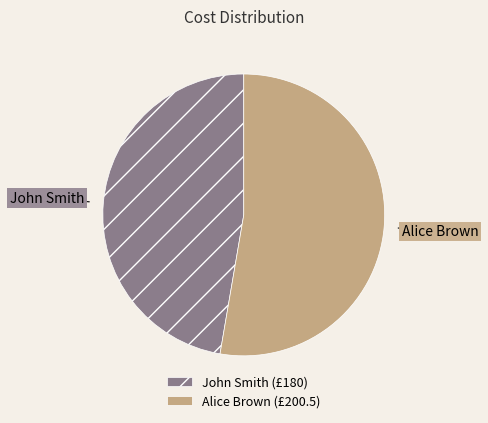

Is it true that Alice Brown is 53% of the pie?

True